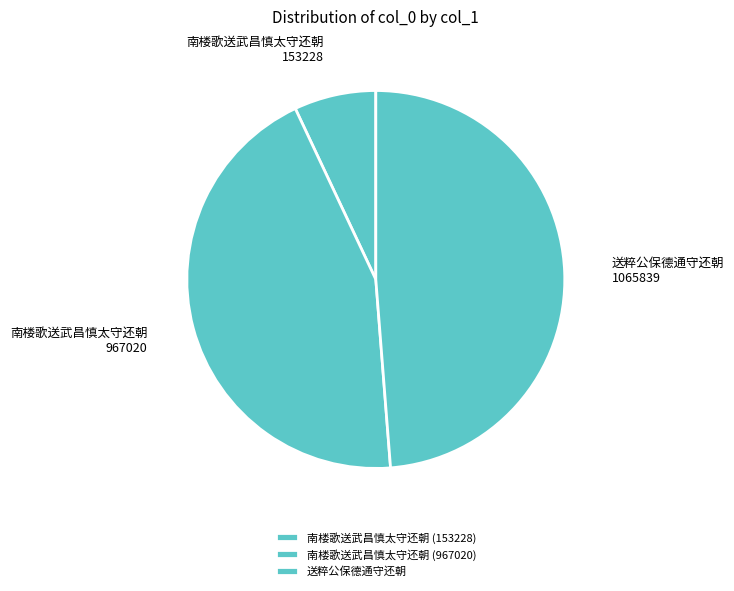

Is 南楼歌送武昌慎太守还朝 (967020) the majority of the pie?

No